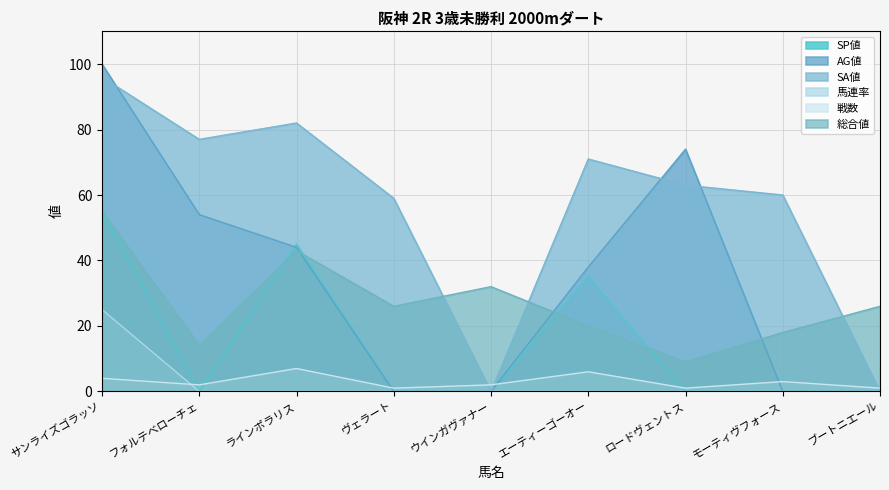

Where does the 戦数 series first go above 2?

サンライズゴラッソ